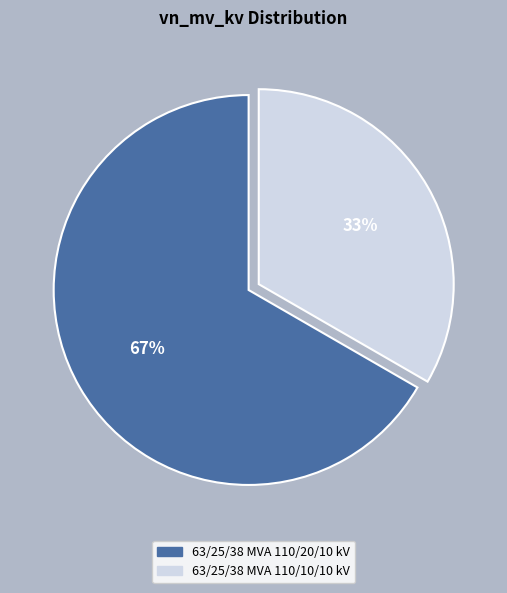

Combined, do 63/25/38 MVA 110/20/10 kV and 63/25/38 MVA 110/10/10 kV account for over 50%?

Yes